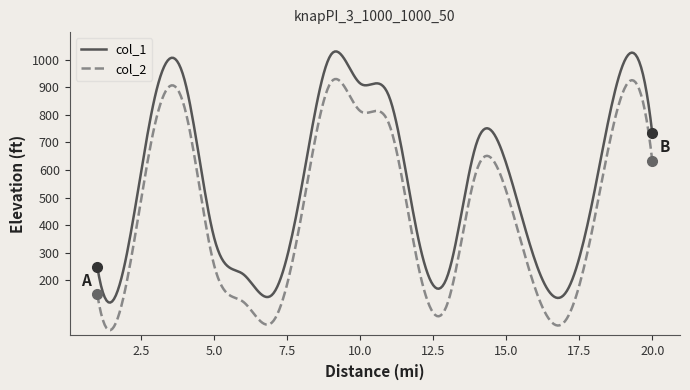

In col_2, how many points are lower than both neighbors (excluding endpoints)?

5